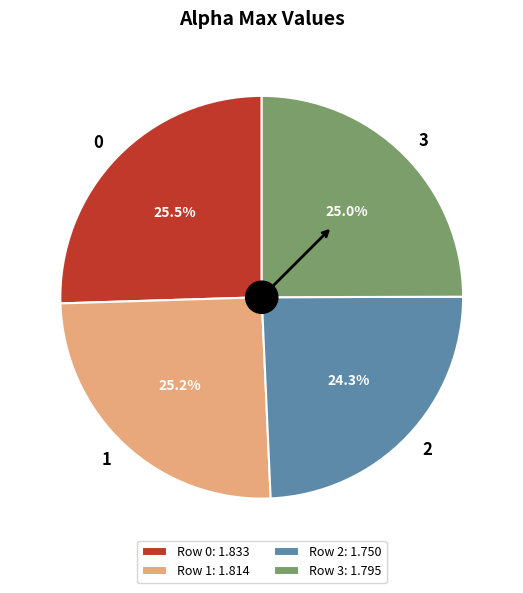

To the nearest percent, what is the average slice percentage?

25%